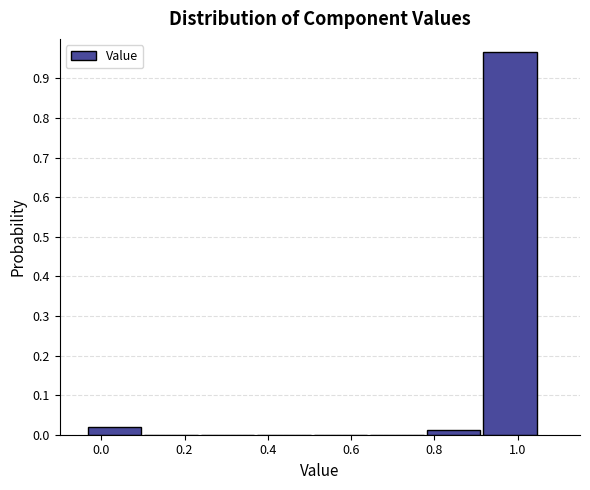

How tall is the bar that spans -0.04 to 0.10 on the x-axis? Neither the bar edges nor the heights are printed on the chart, so give them approximately, as read against the axes.

0.02